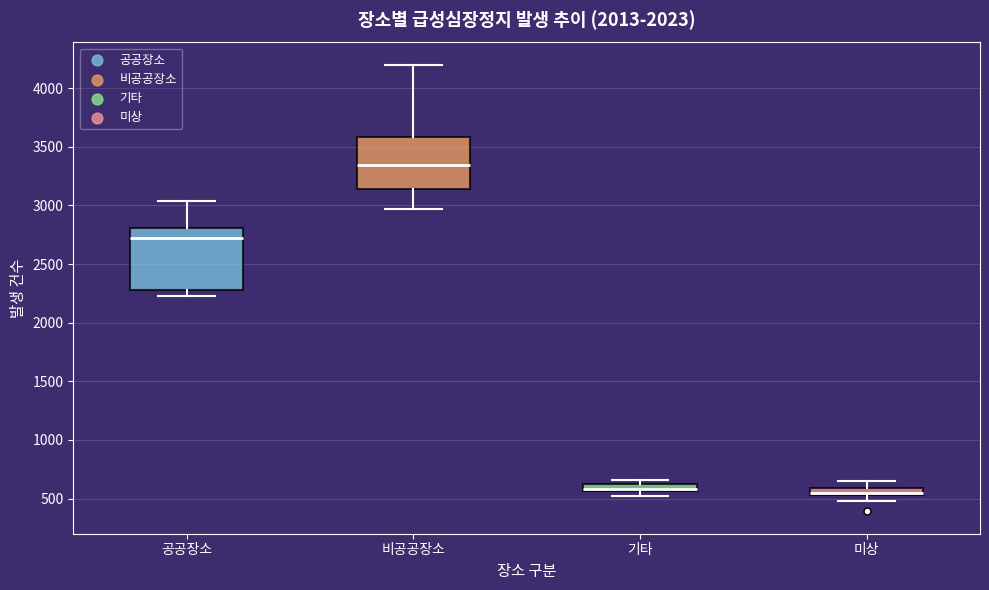

Which box's median line is the highest?

비공공장소